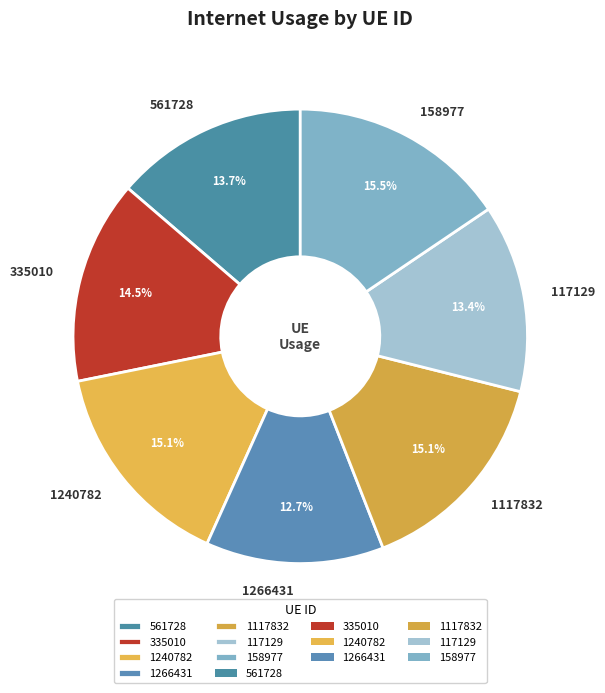

To the nearest percent, what is the average slice percentage?

14%